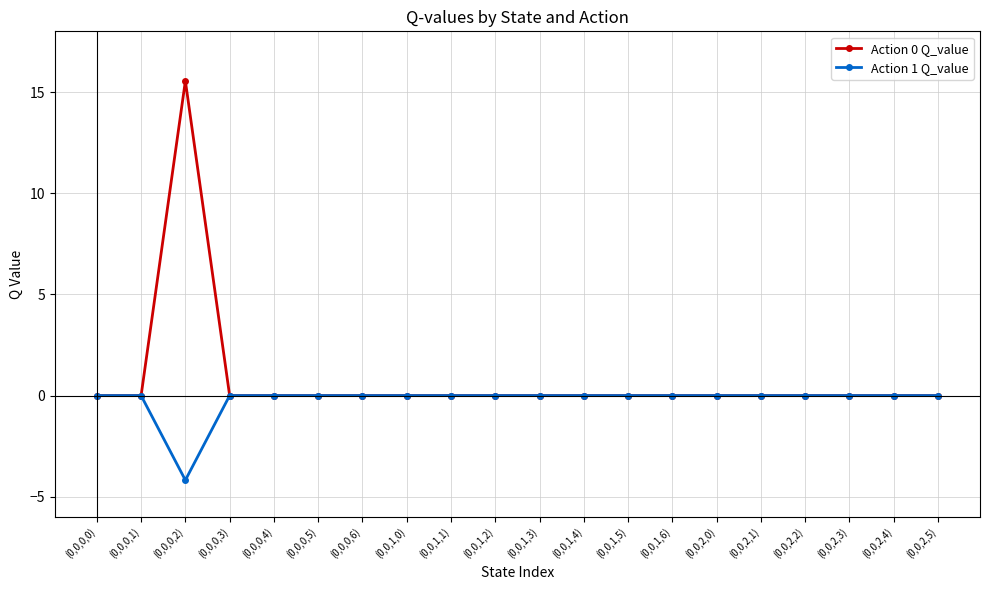

True or false: Action 1 Q_value has a value of -2.6 at (0,0,0,6).

False